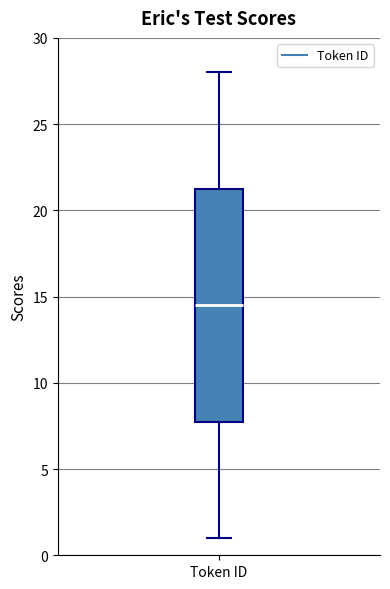

Read this box plot against the y-axis: the position of the median line, the range covered by the box, and the ends of both whiskers. The values are not printed on the chart, so give them approximately, as read against the axis.

median 14.5, box 8.0 to 21.5, whiskers 1.0 to 28.0